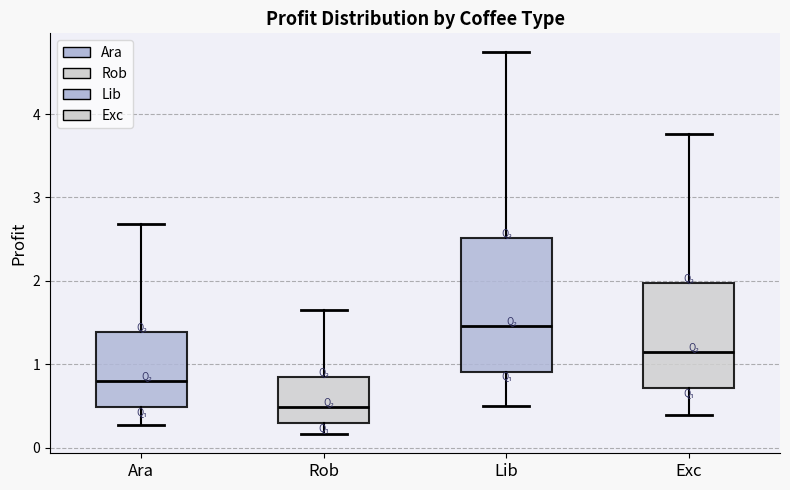

Which box has the lowest median line?

Rob